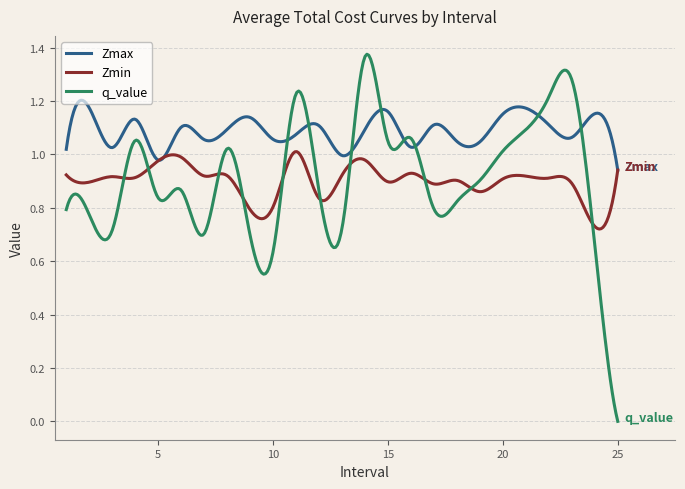

What are all the series names shown in the legend?

Zmax, Zmin, q_value